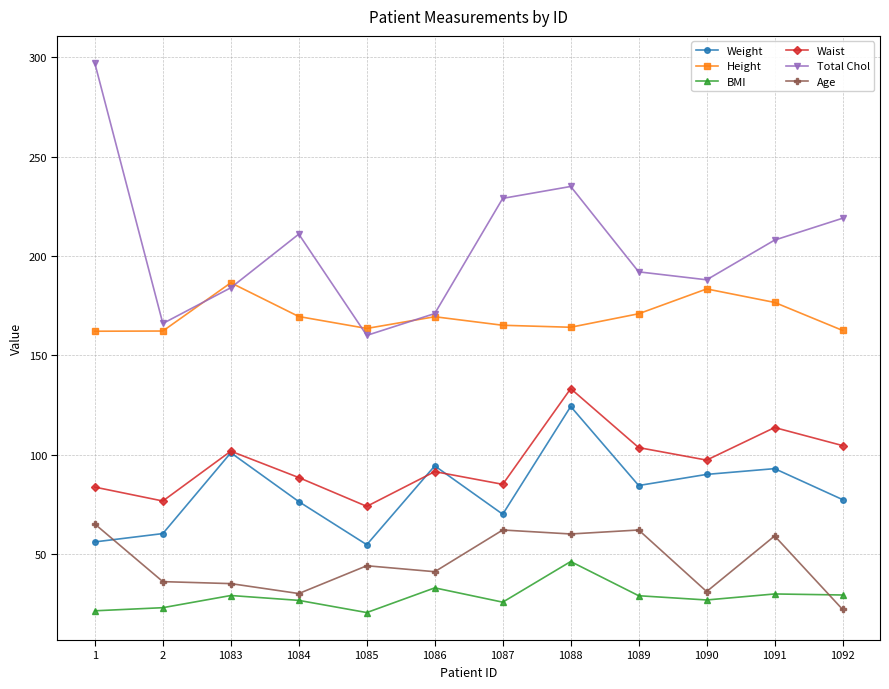

True or false: Weight has more than 2 points higher than both neighbors.

True